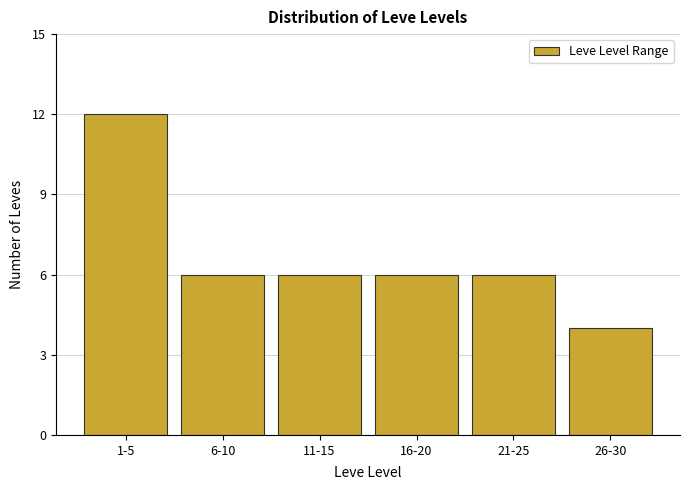

Reading left to right, list all the values displayed in this chart.

12	6	6	6	6	4